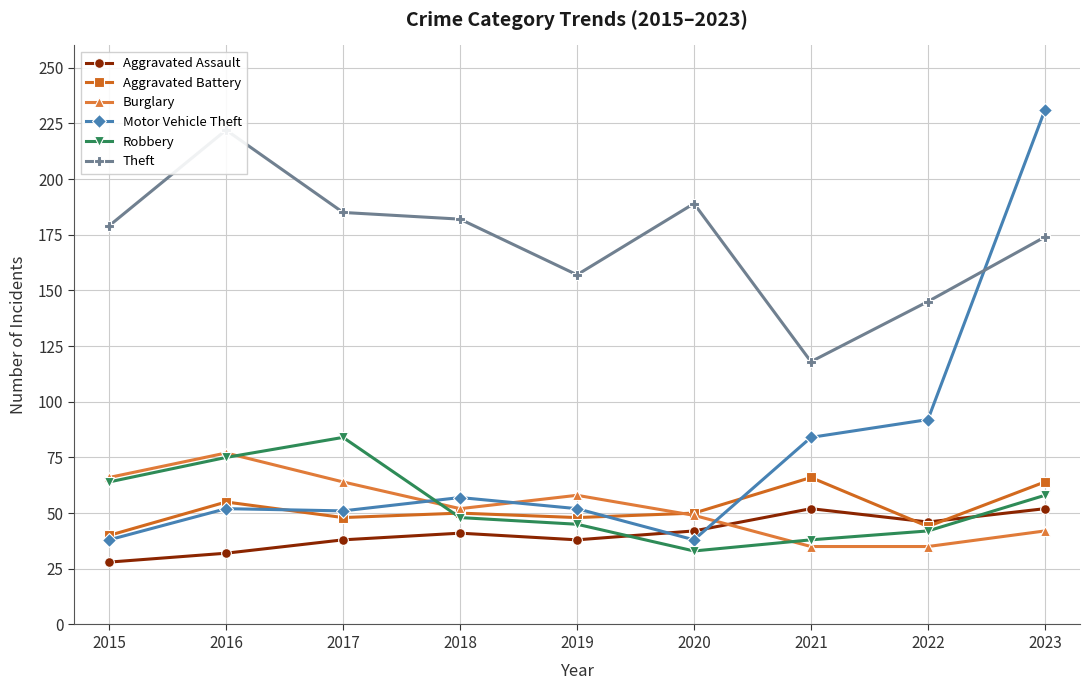

Reading left to right, what are all the values shown in this chart?

Aggravated Assault: 28	32	38	41	38	42	52	46	52
Aggravated Battery: 40	55	48	50	48	50	66	44	64
Burglary: 66	77	64	52	58	49	35	35	42
Motor Vehicle Theft: 38	52	51	57	52	38	84	92	231
Robbery: 64	75	84	48	45	33	38	42	58
Theft: 179	222	185	182	157	189	118	145	174